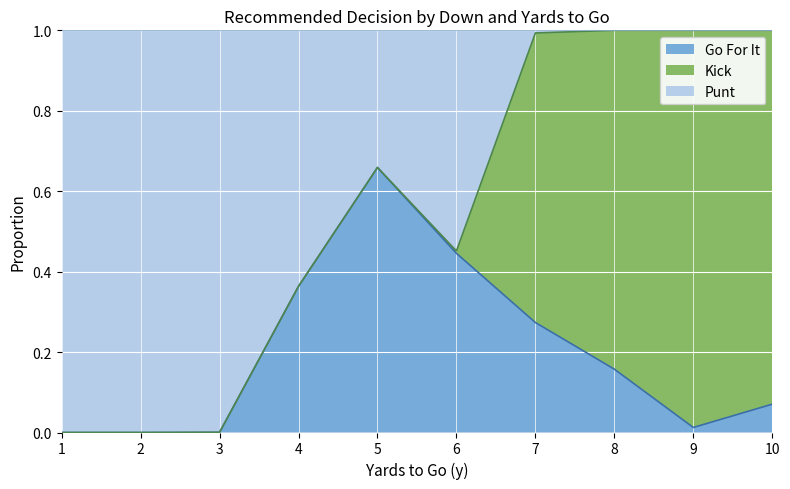

The Go For It series shows 0.3 at 5. True or false?

False